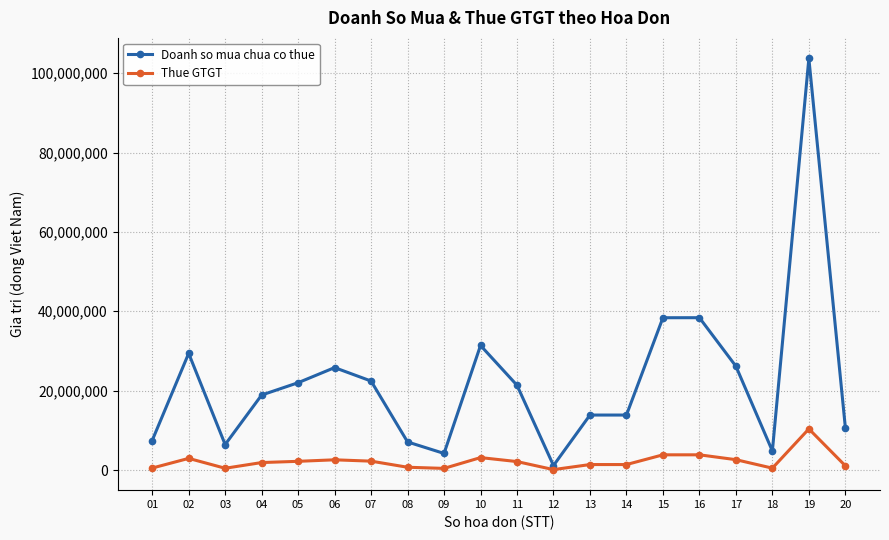

What is the total value across all series at 06?

28394190